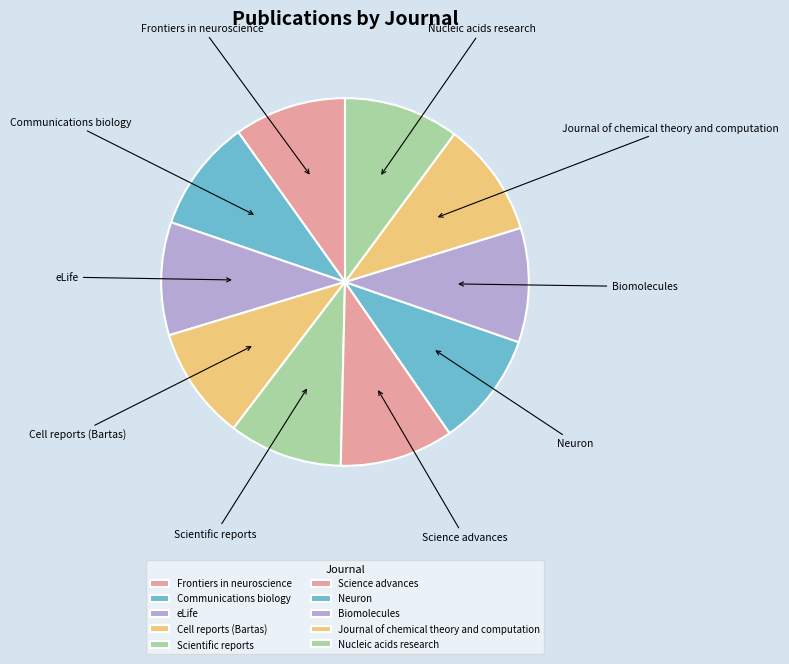

Is it true that Biomolecules is 4% of the pie?

False